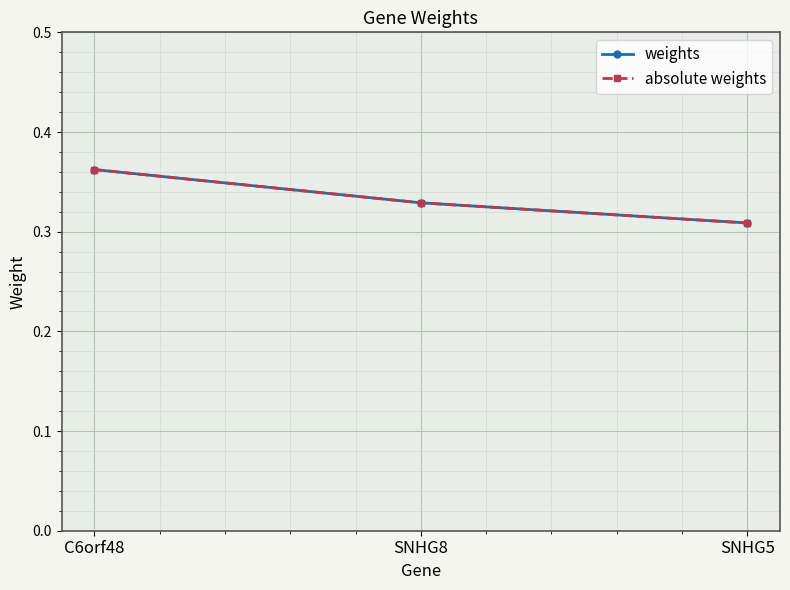

Reading right to left, extract all data points from this chart.

weights: SNHG5=0.3	SNHG8=0.3	C6orf48=0.4
absolute weights: SNHG5=0.3	SNHG8=0.3	C6orf48=0.4